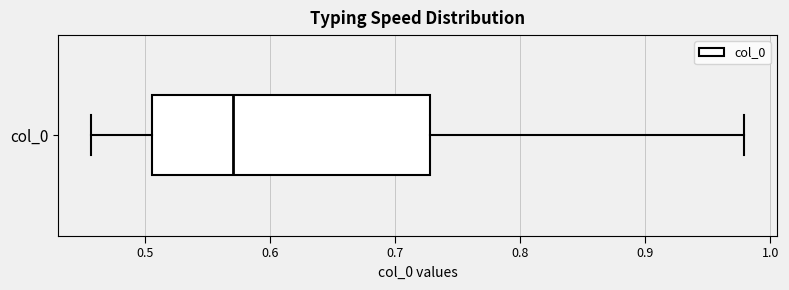

Read this box plot against the x-axis: the position of the median line, the range covered by the box, and the ends of both whiskers. The values are not printed on the chart, so give them approximately, as read against the axis.

median 0.57, box 0.51 to 0.73, whiskers 0.46 to 0.98